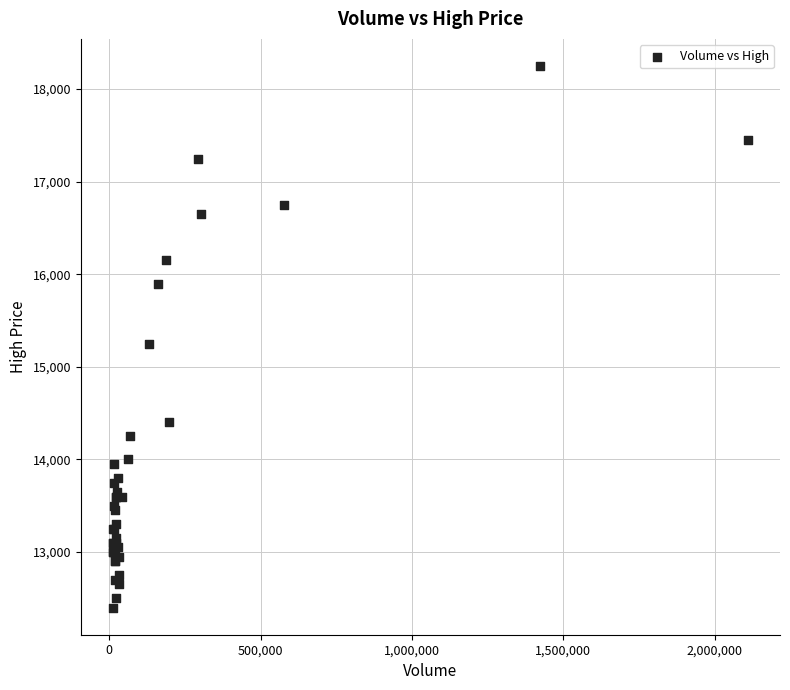

What Y value in the scatter plot is closest to 15325?

15250